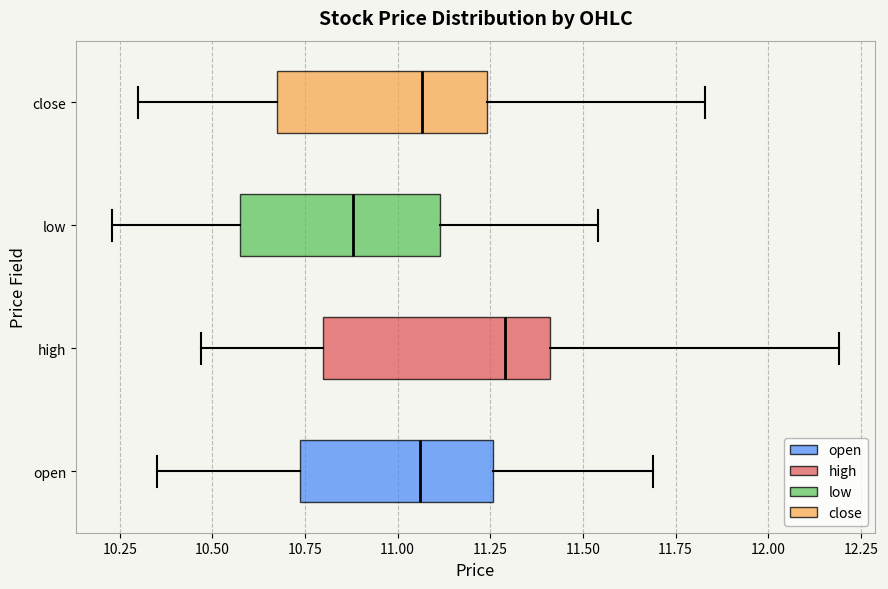

Reading bottom to top, transcribe this box plot: for each box, give where its median line is, the range the box spans, and where its two whiskers end, as read against the x-axis. The values are not printed on the chart, so give them approximately, as read against the axis.

open: median 11.05, box 10.75 to 11.25, whiskers 10.35 to 11.70
high: median 11.30, box 10.80 to 11.40, whiskers 10.45 to 12.20
low: median 10.90, box 10.60 to 11.10, whiskers 10.25 to 11.55
close: median 11.05, box 10.70 to 11.25, whiskers 10.30 to 11.85